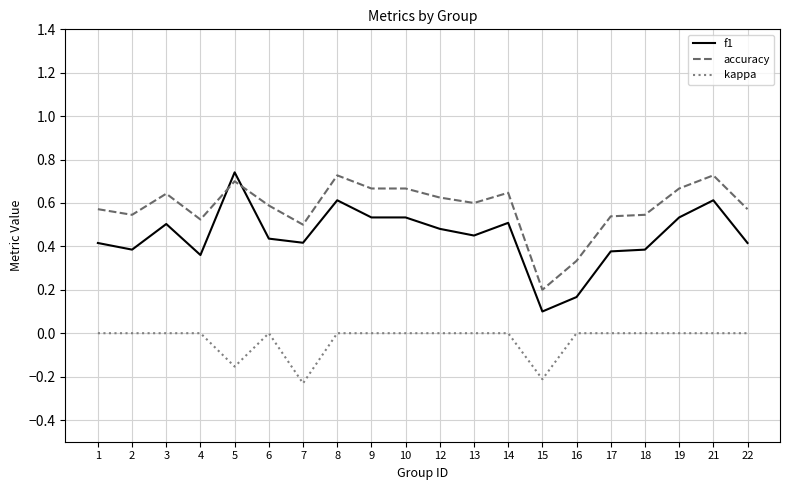

Rank the series at 22 from highest to lowest value.

accuracy, f1, kappa